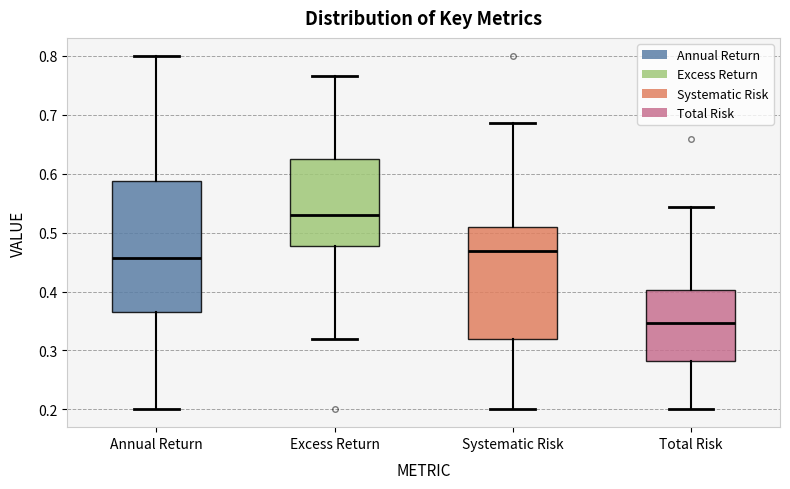

Which box's median line is the highest?

Excess Return